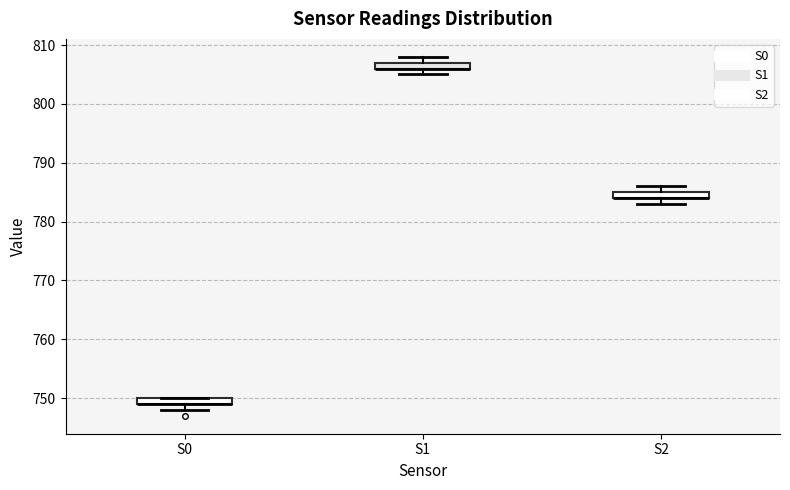

Where is the lower edge of the box for S2 on the y-axis? The values are not printed on the chart, so give them approximately, as read against the axis.

784